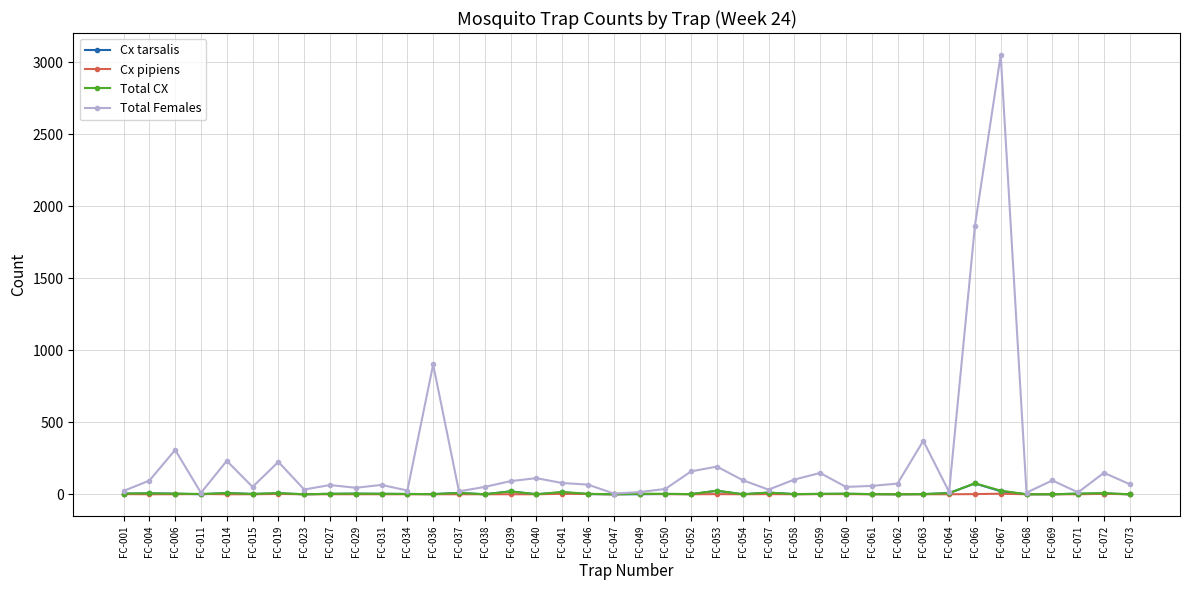

What is the maximum value shown in the chart?

3050